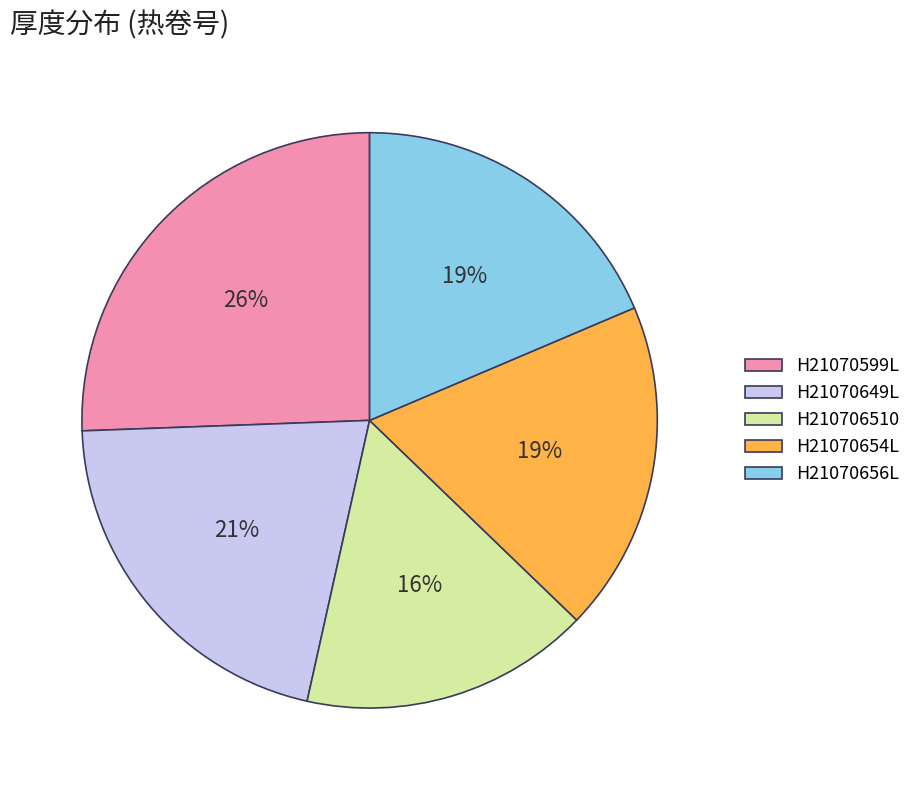

Between H21070649L and H21070656L, which is larger?

H21070649L